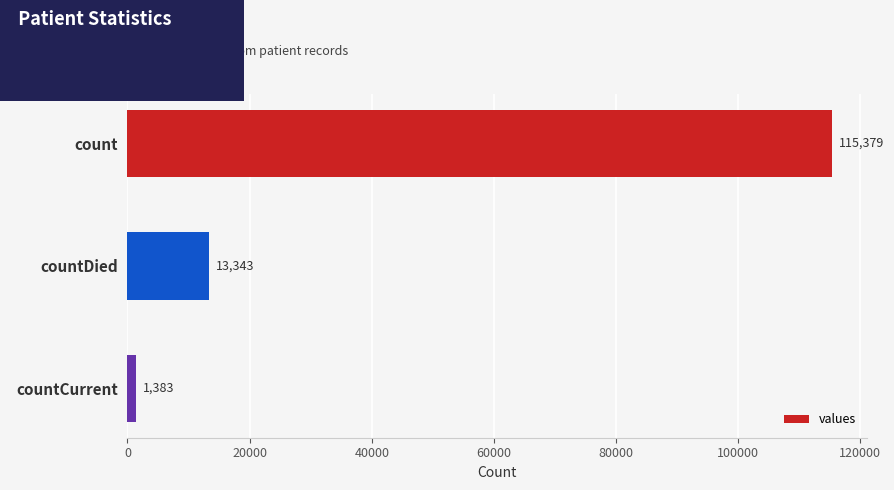

What is the average value?

43368